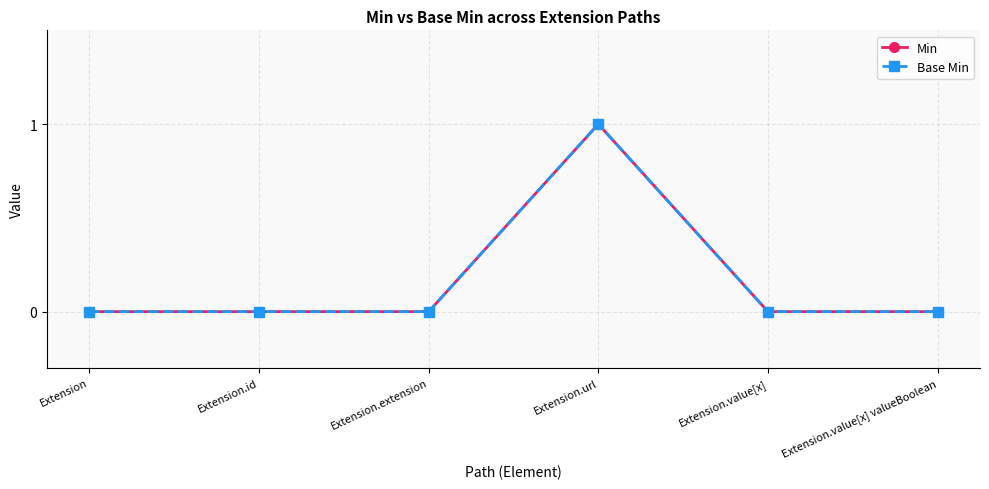

Rank the categories by Min value from highest to lowest.

Extension.url, Extension, Extension.id, Extension.extension, Extension.value[x], Extension.value[x] valueBoolean